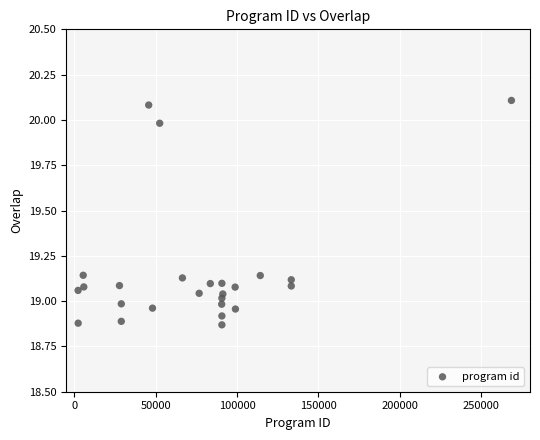

What is the range of X values (max minus min)?

266250.0